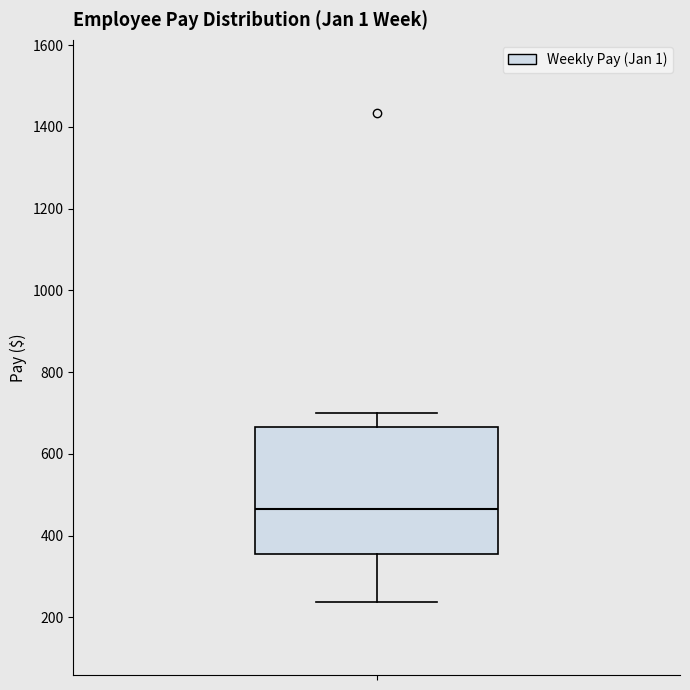

Transcribe this box plot: give where the median line is, the range the box spans, and where the two whiskers end, as read against the y-axis. The values are not printed on the chart, so give them approximately, as read against the axis.

median 460, box 360 to 660, whiskers 240 to 700